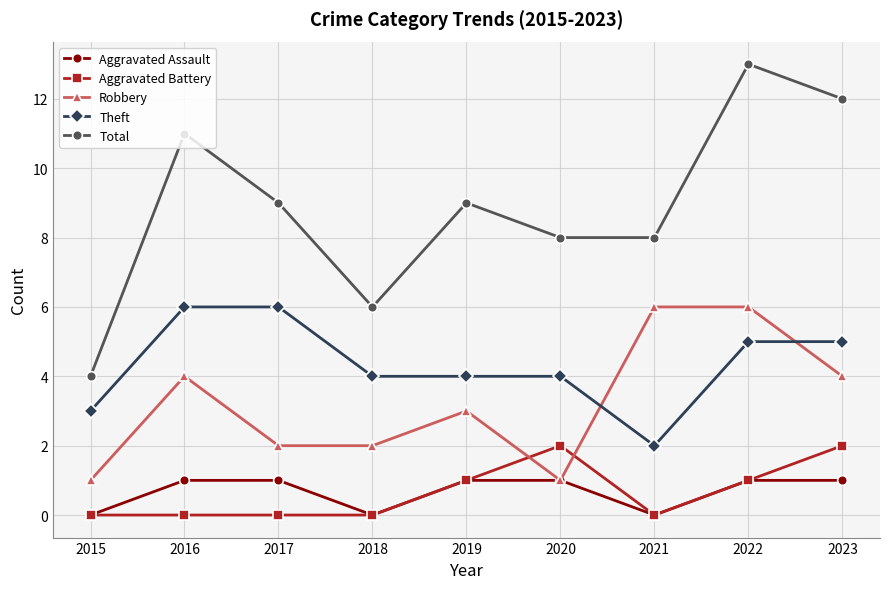

True or false: Aggravated Assault and Total intersect in this chart.

False